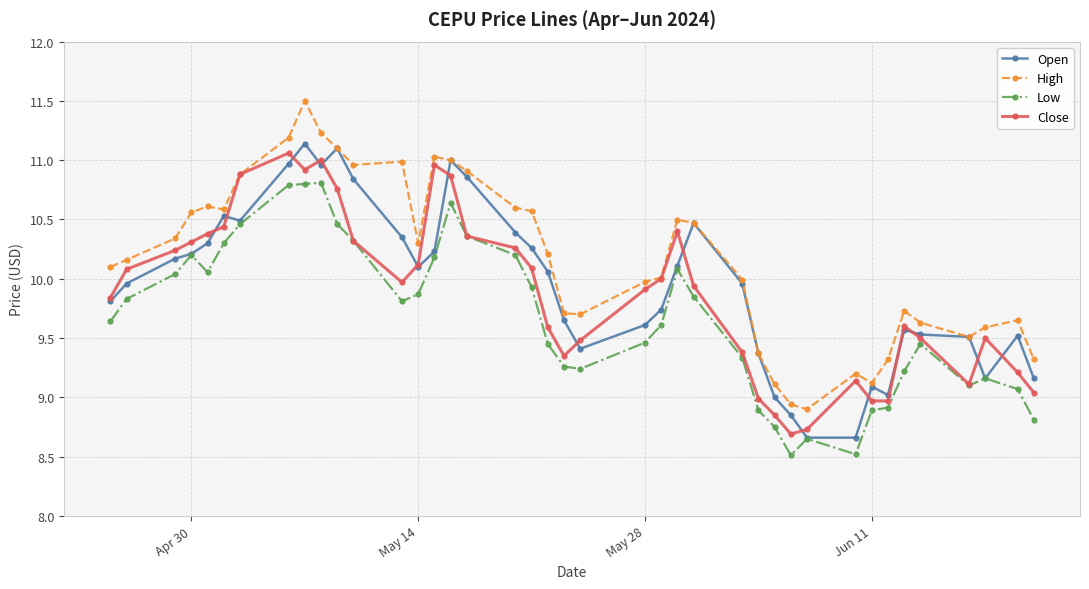

Which series has the largest total across all categories?

High